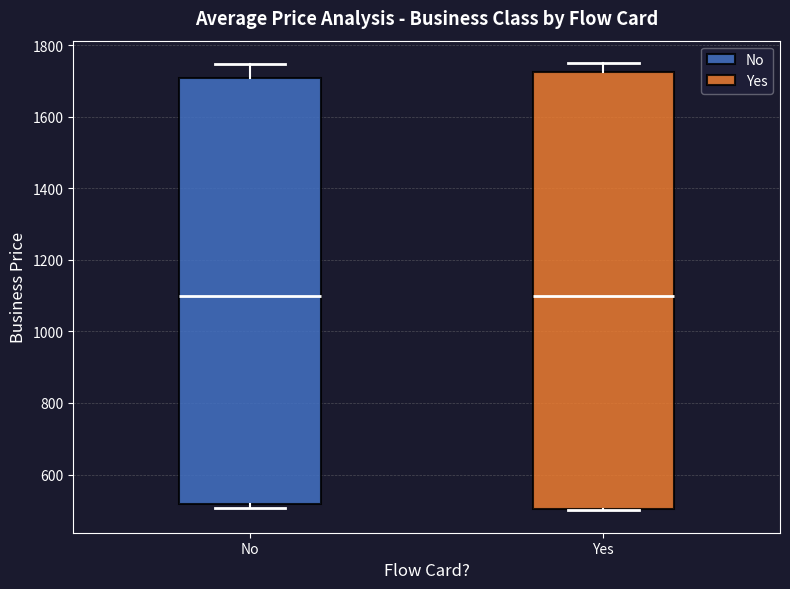

Reading left to right, transcribe this box plot: for each box, give where its median line is, the range the box spans, and where its two whiskers end, as read against the y-axis. The values are not printed on the chart, so give them approximately, as read against the axis.

No: median 1100, box 520 to 1700, whiskers 500 to 1740
Yes: median 1100, box 500 to 1720, whiskers 500 to 1760